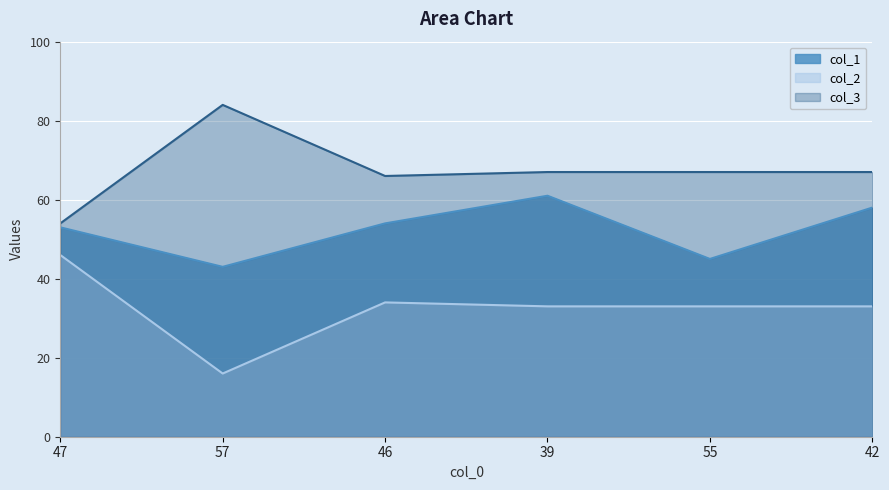

True or false: col_2 and col_1 intersect in this chart.

False